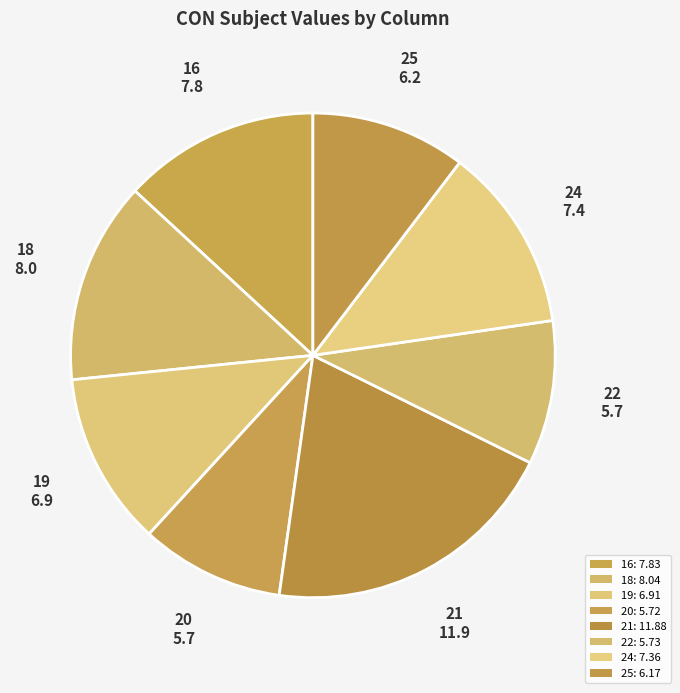

Count the number of slices in the pie.

8